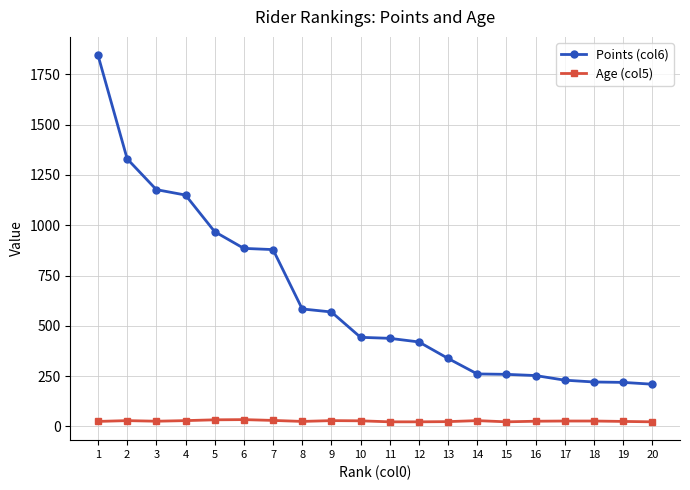

What is the total value across all series at 20?

233